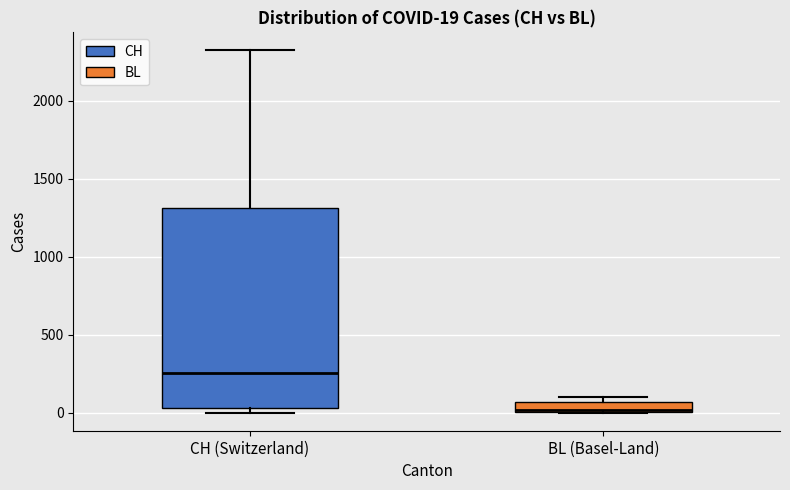

Which box's median line is the highest?

CH (Switzerland)